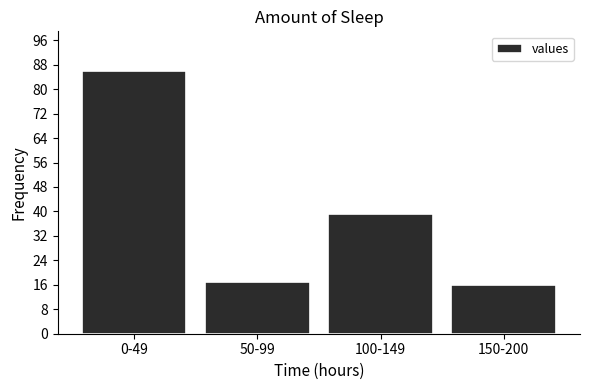

Reading left to right, list all the values displayed in this chart.

86	17	39	16